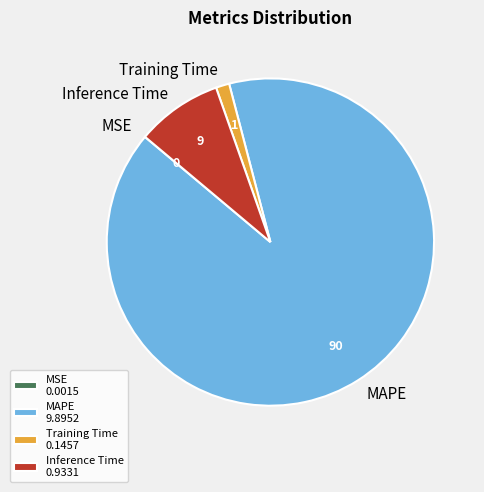

Is it true that MAPE is 79% of the pie?

False